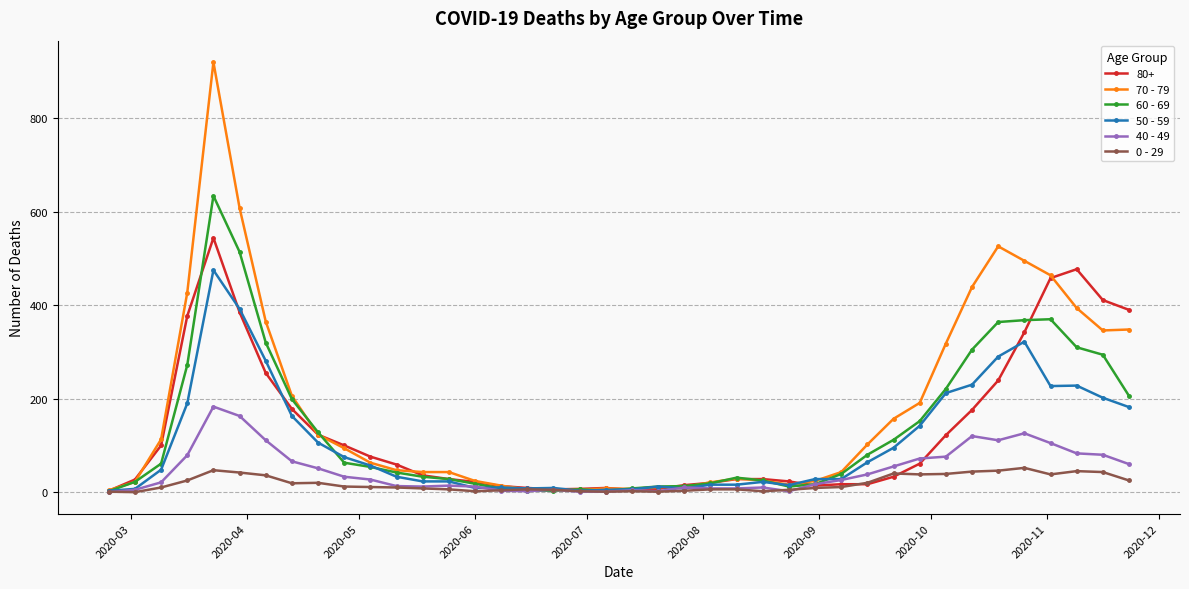

Which series has the largest total across all categories?

70 - 79